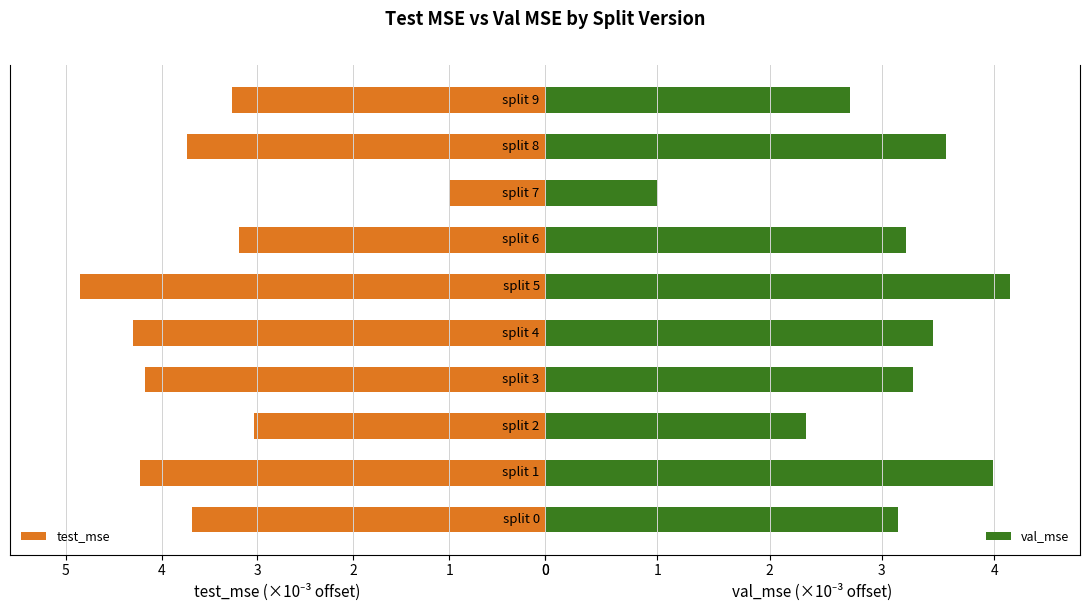

What is the value of the val_mse bar at the 2nd from the left?

4.0